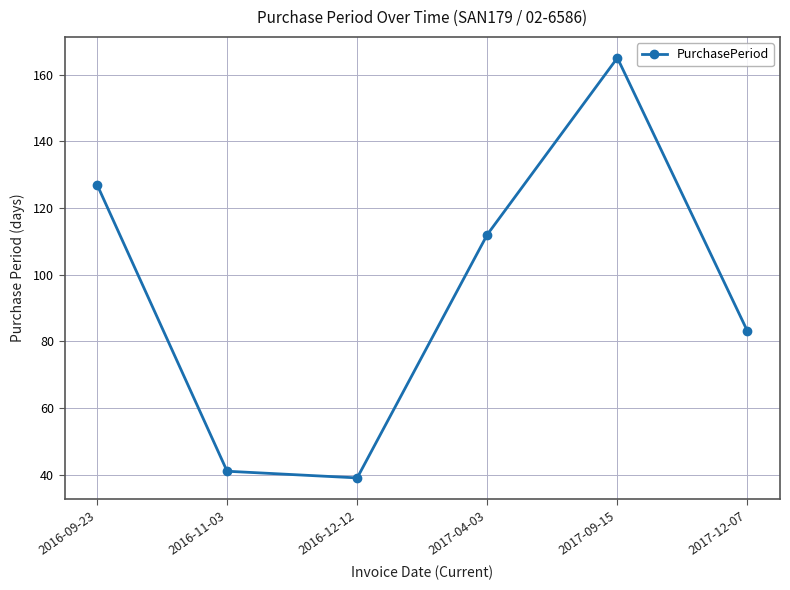

True or false: the data shows 18 at 2016-11-03.

False